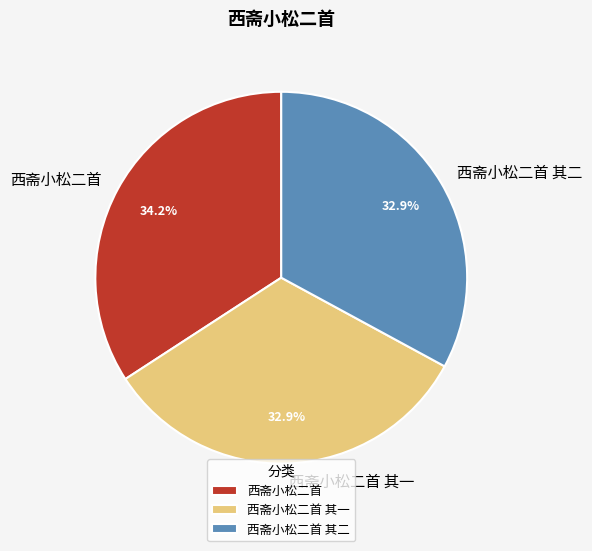

True or false: 西斋小松二首 其一 accounts for 48% of the total.

False